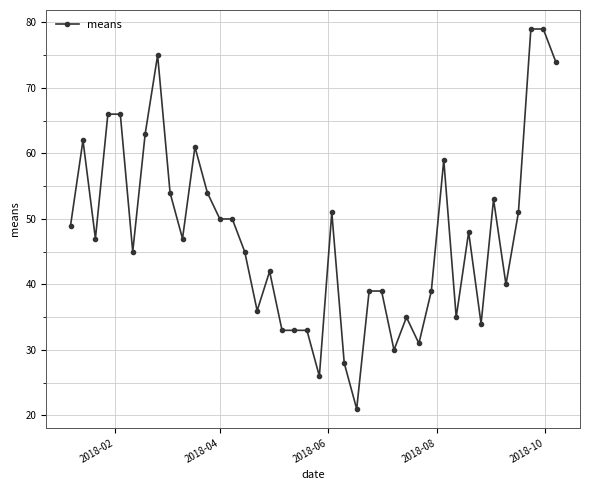

What is the difference between the maximum and minimum values?

58